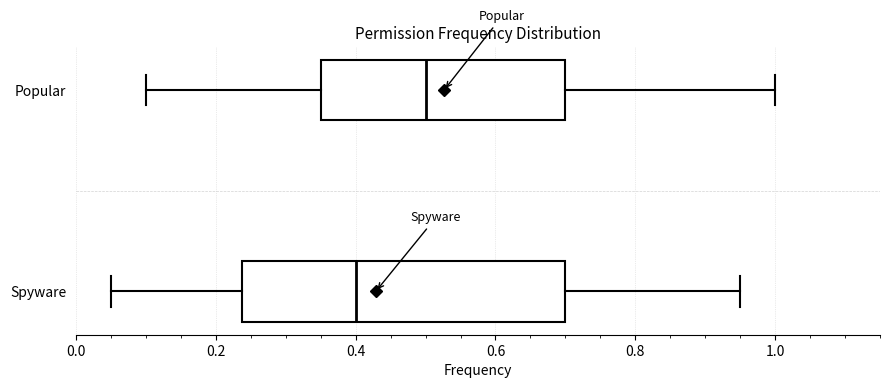

Reading bottom to top, read every box against the x-axis: the position of its median line, the range the box covers, and the ends of its whiskers. The values are not printed on the chart, so give them approximately, as read against the axis.

Spyware: median 0.40, box 0.24 to 0.70, whiskers 0.06 to 0.96
Popular: median 0.50, box 0.36 to 0.70, whiskers 0.10 to 1.00